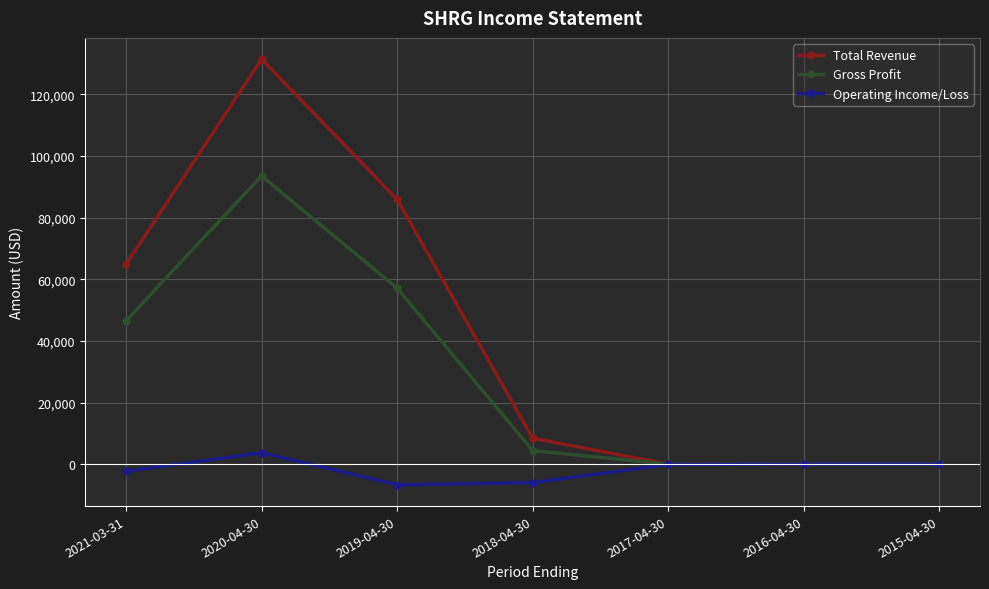

What is the sum of the Total Revenue values at 2018-04-30 and 2019-04-30?

94300